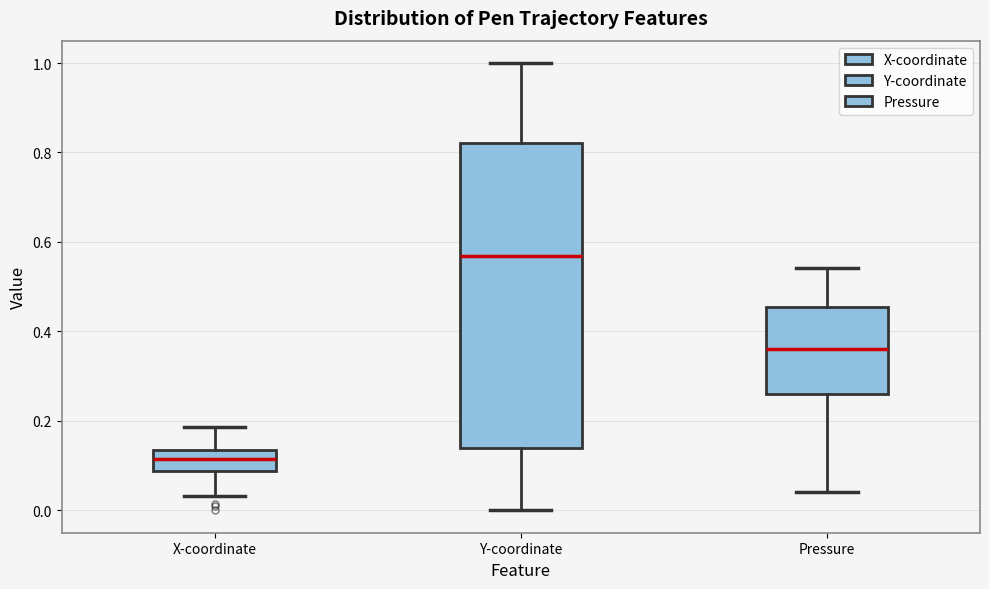

Reading left to right, transcribe this box plot: for each box, give where its median line is, the range the box spans, and where its two whiskers end, as read against the y-axis. The values are not printed on the chart, so give them approximately, as read against the axis.

X-coordinate: median 0.12, box 0.08 to 0.14, whiskers 0.04 to 0.18
Y-coordinate: median 0.56, box 0.14 to 0.82, whiskers 0.00 to 1.00
Pressure: median 0.36, box 0.26 to 0.46, whiskers 0.04 to 0.54